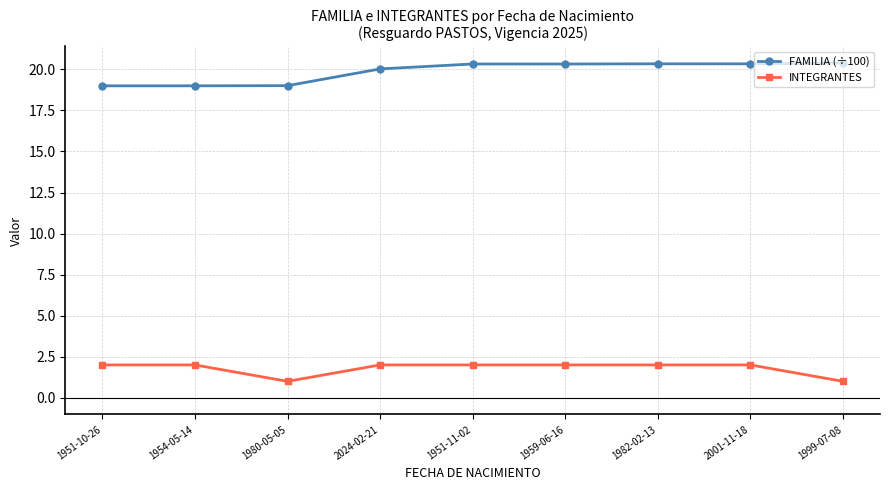

True or false: INTEGRANTES and FAMILIA (÷100) intersect in this chart.

False